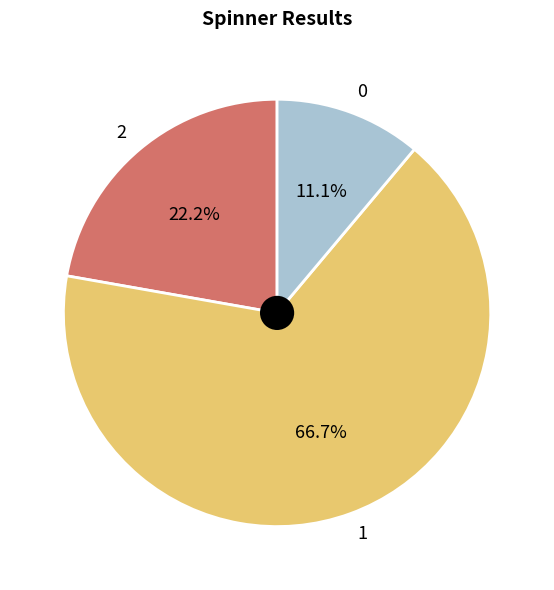

Which category accounts for the majority?

1